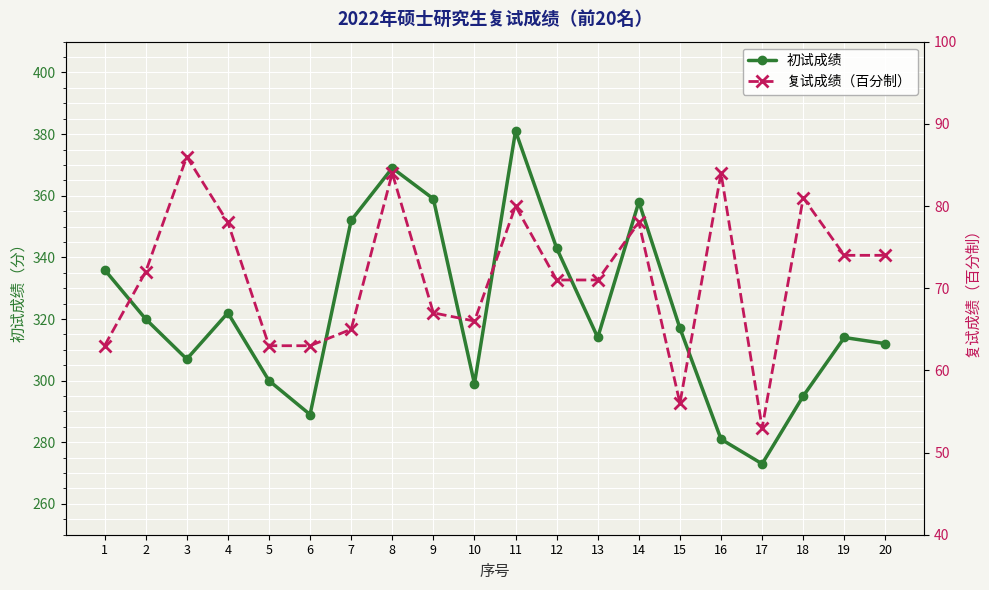

At which category is the sum across all series the highest?

11